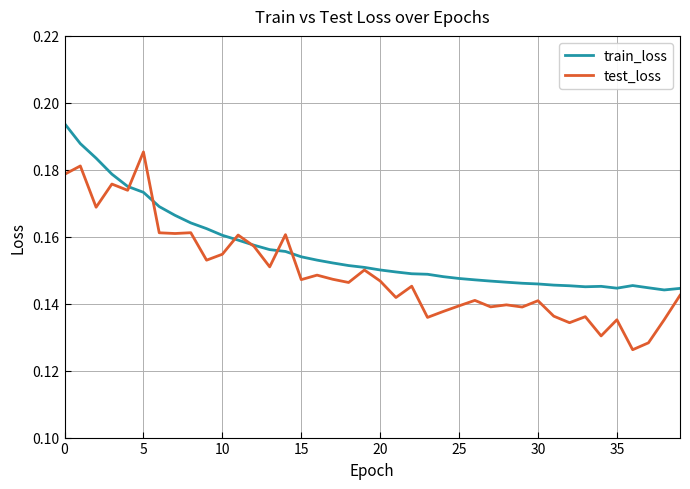

List the series in order of their overall mean, highest first.

train_loss, test_loss